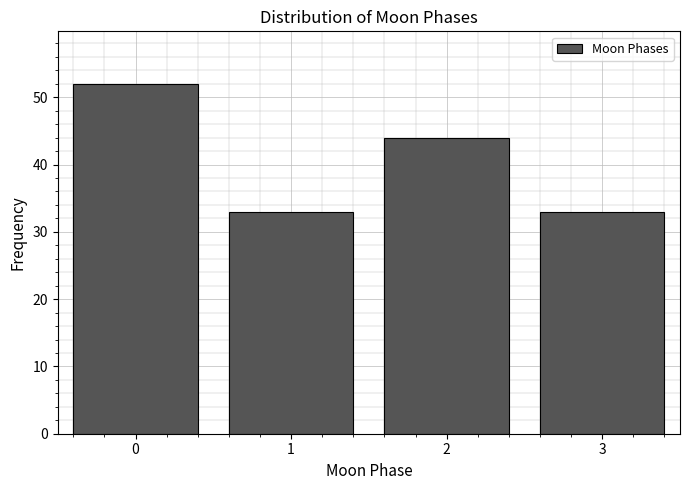

Reading left to right, extract all data points from this chart.

0=52	1=33	2=44	3=33